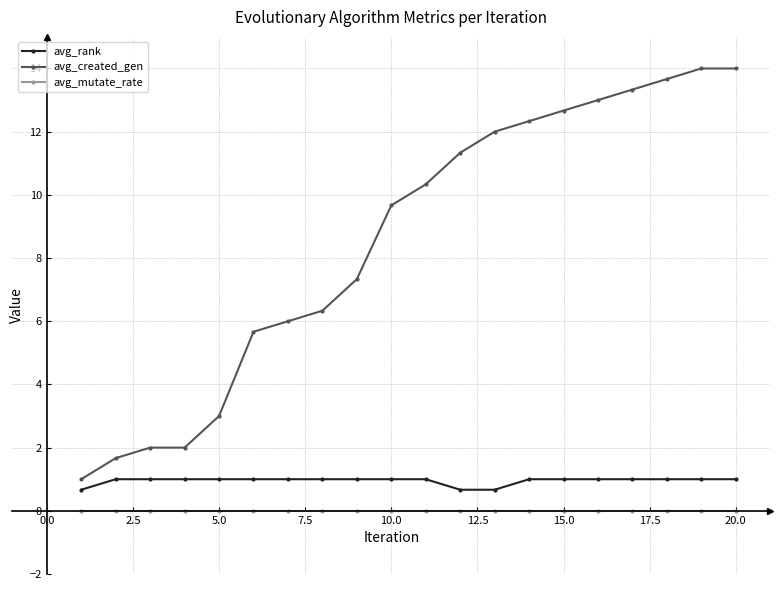

What is the maximum value for avg_created_gen?

14.0